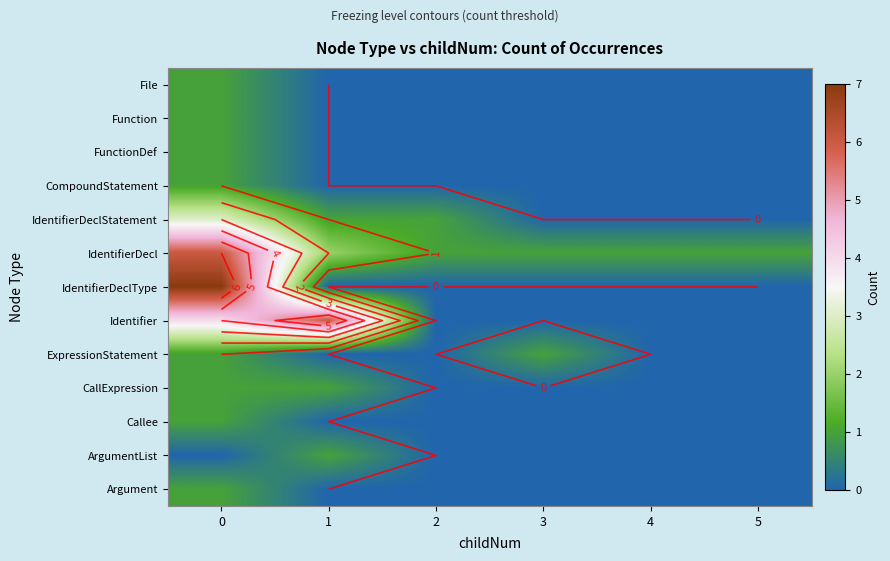

Reading left to right, transcribe all the data shown in this chart.

row_0: 0=1	1=0	2=0	3=0	4=0	5=0
row_1: 0=1	1=0	2=0	3=0	4=0	5=0
row_2: 0=1	1=0	2=0	3=0	4=0	5=0
row_3: 0=1	1=0	2=0	3=0	4=0	5=0
row_4: 0=3	1=1	2=1	3=0	4=0	5=0
row_5: 0=6	1=2	2=1	3=1	4=1	5=1
row_6: 0=7	1=0	2=0	3=0	4=0	5=0
row_7: 0=4	1=6	2=0	3=0	4=0	5=0
row_8: 0=1	1=0	2=0	3=1	4=0	5=0
row_9: 0=1	1=1	2=0	3=0	4=0	5=0
row_10: 0=1	1=0	2=0	3=0	4=0	5=0
row_11: 0=0	1=1	2=0	3=0	4=0	5=0
row_12: 0=1	1=0	2=0	3=0	4=0	5=0